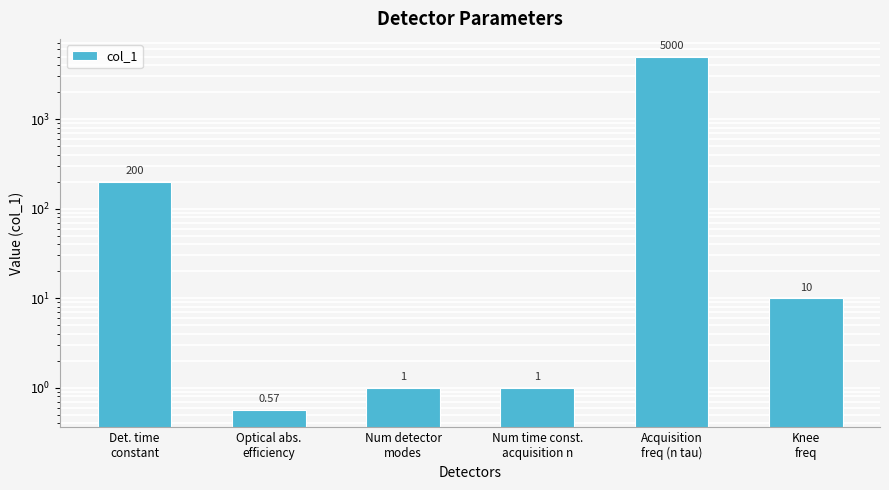

What is the change in value from Num time const.
acquisition n to Acquisition
freq (n tau)?

+4999.0